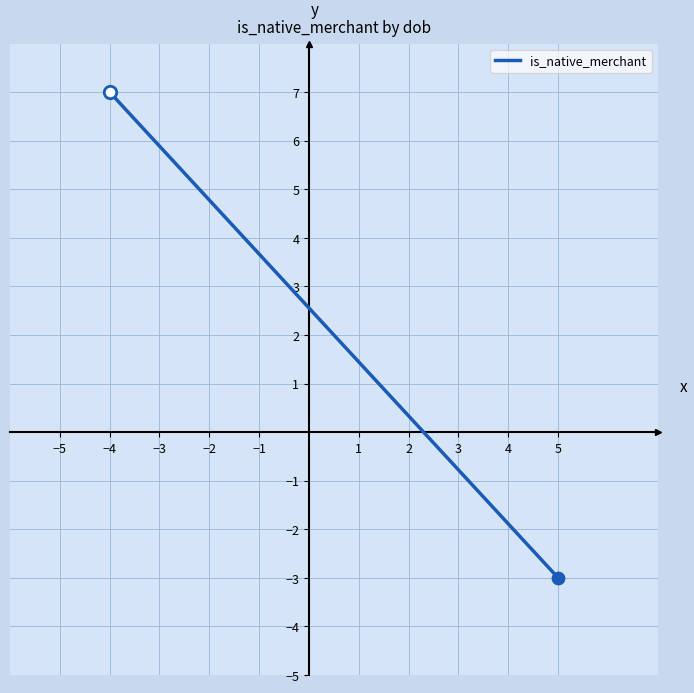

What is the difference between the maximum and minimum values?

10.0